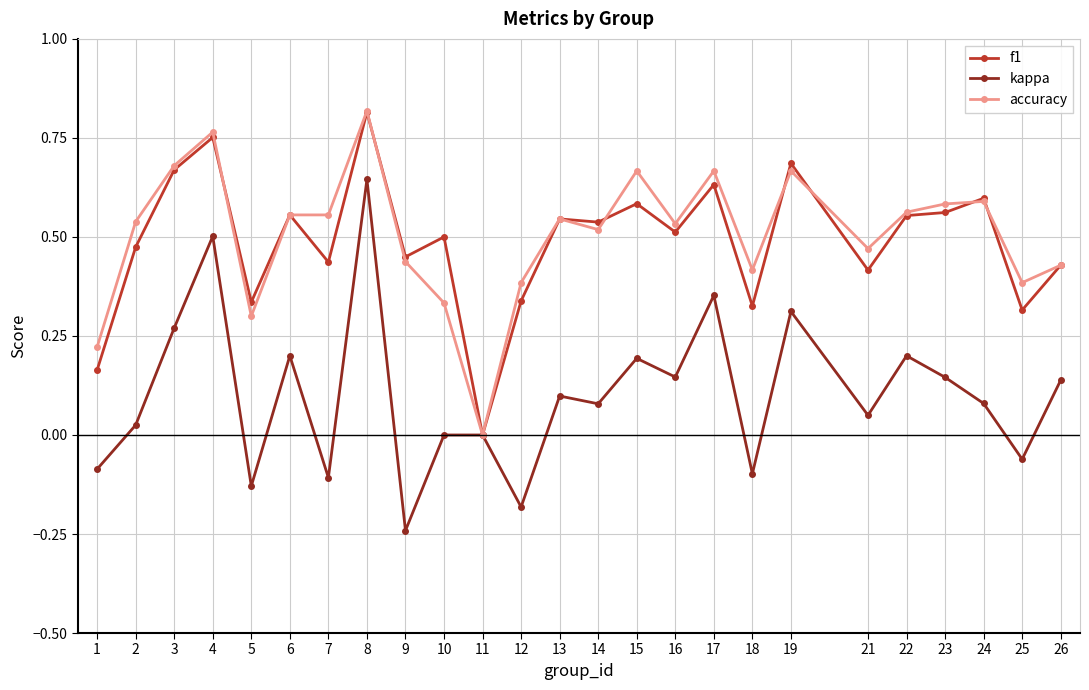

The f1 series shows 0.3 at 6. True or false?

False